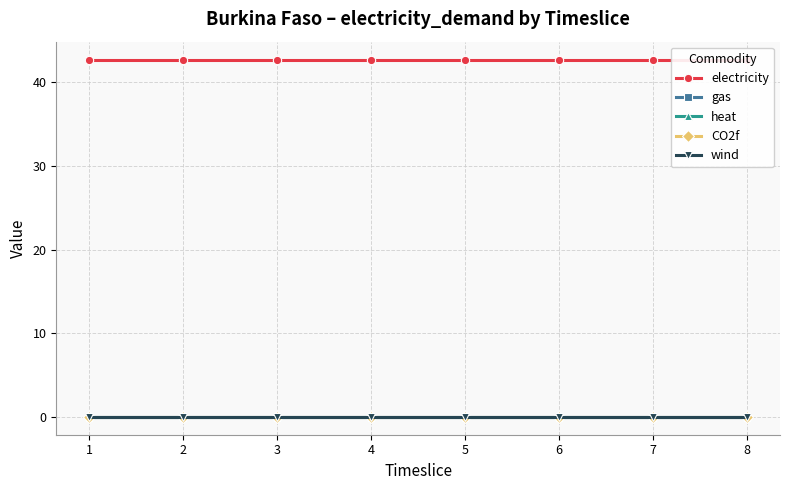

Reading left to right, what are all the values shown in this chart?

electricity: 1=42.7	2=42.7	3=42.7	4=42.7	5=42.7	6=42.7	7=42.7	8=42.7
gas: 1=0.0	2=0.0	3=0.0	4=0.0	5=0.0	6=0.0	7=0.0	8=0.0
heat: 1=0.0	2=0.0	3=0.0	4=0.0	5=0.0	6=0.0	7=0.0	8=0.0
CO2f: 1=0.0	2=0.0	3=0.0	4=0.0	5=0.0	6=0.0	7=0.0	8=0.0
wind: 1=0.0	2=0.0	3=0.0	4=0.0	5=0.0	6=0.0	7=0.0	8=0.0